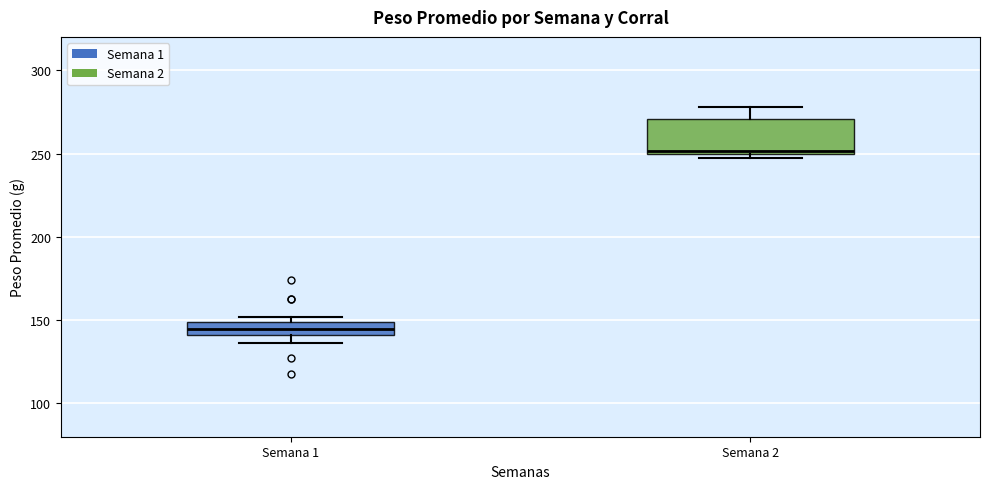

Which box's median line is the highest?

Semana 2